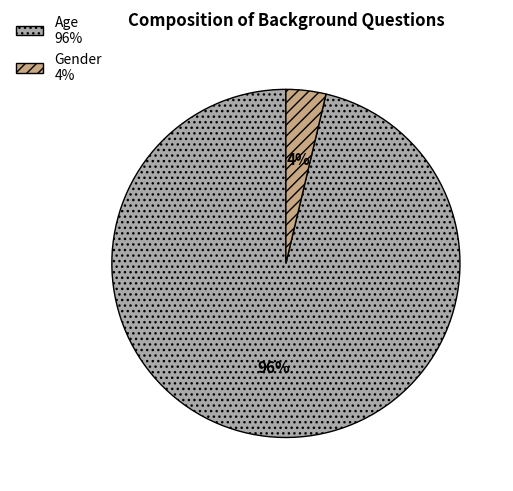

Is it true that Gender is 14% of the pie?

False